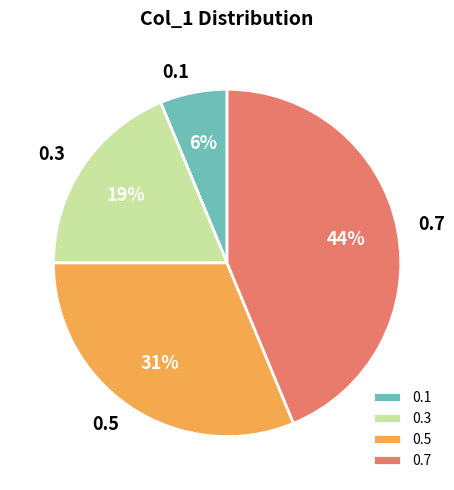

To the nearest percent, what is the combined percentage of 0.3 and 0.1?

25%